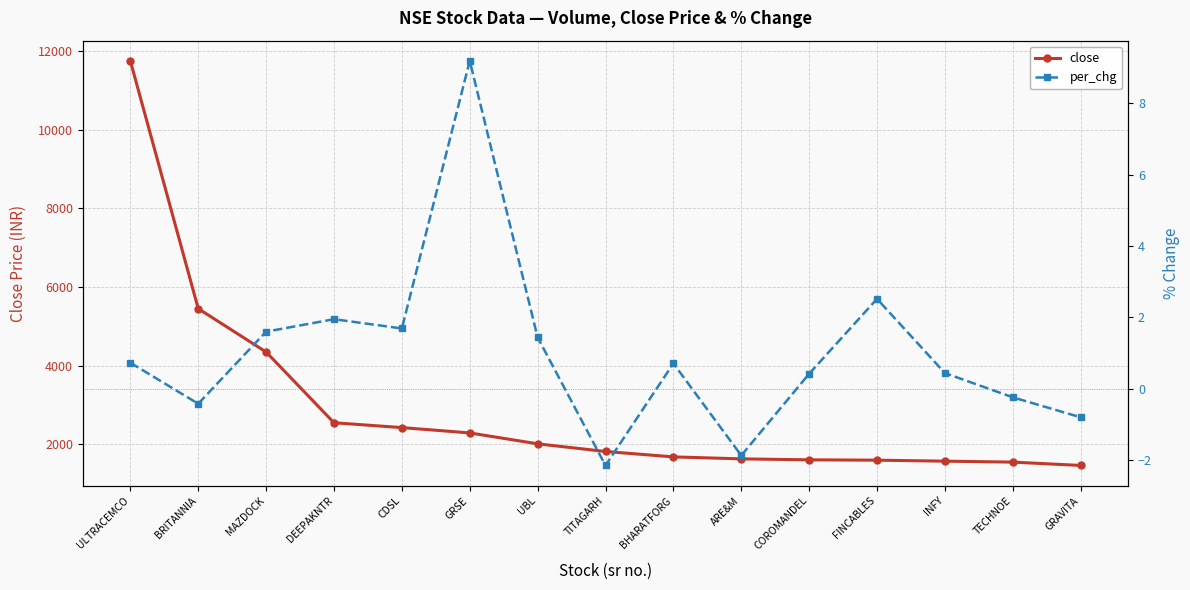

At which label does close first exceed 1819?

ULTRACEMCO